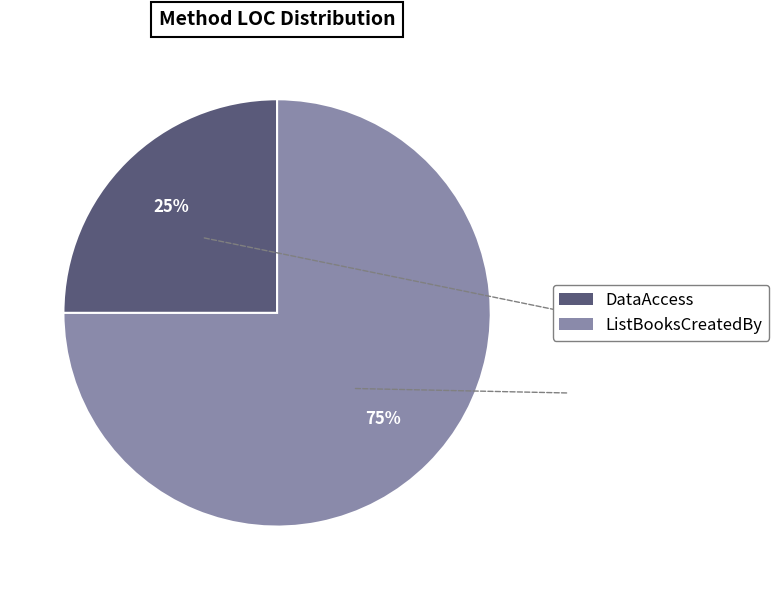

Which category accounts for the majority?

ListBooksCreatedBy